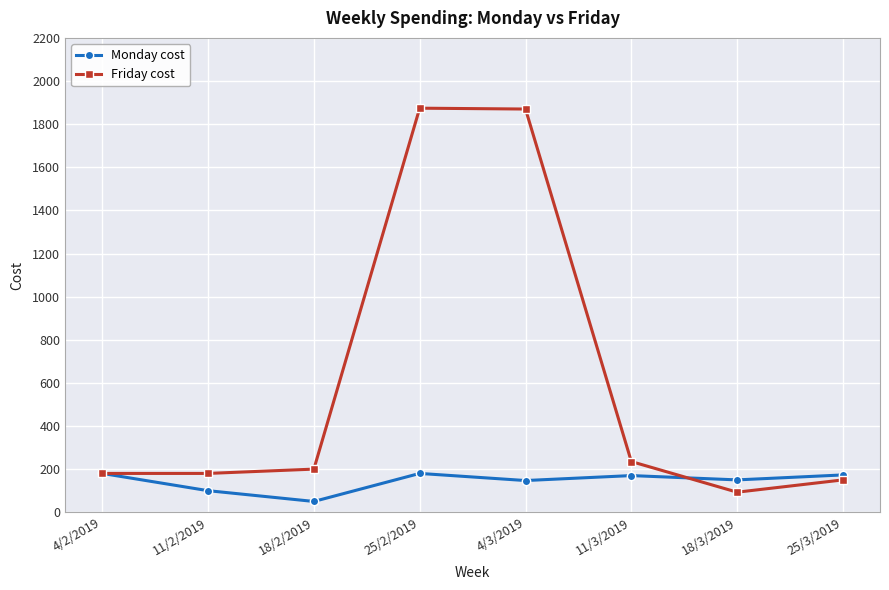

Which series has the widest spread of values?

Friday cost